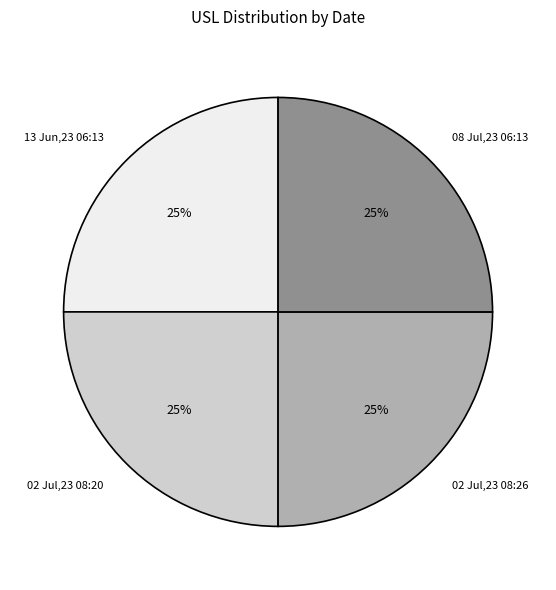

Is there any slice that represents more than half of the pie?

No